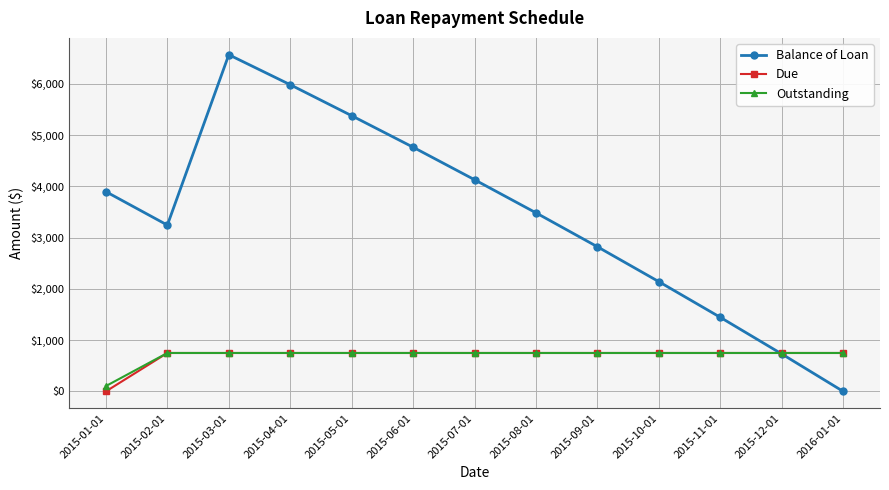

The value of Due at 2016-01-01 is 1256.1. True or false?

False